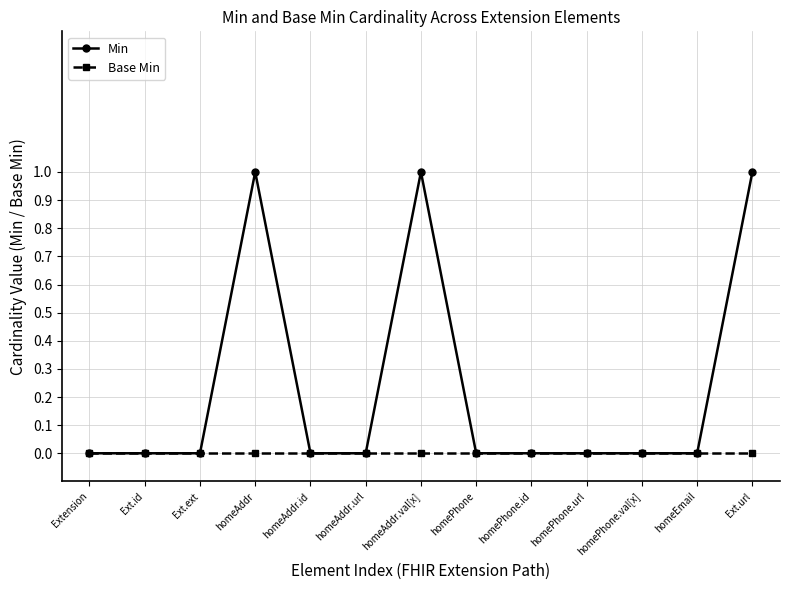

Does the chart have visible grid lines?

Yes